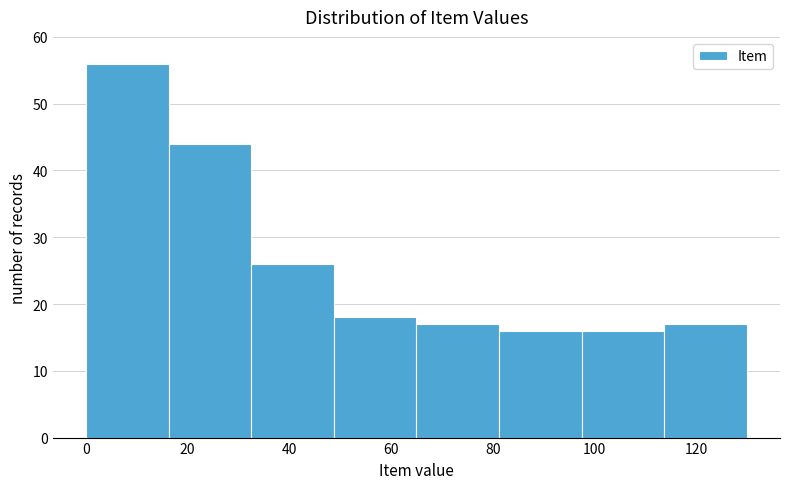

What is the height of the bar covering 48 to 66 on the x-axis? Neither the bar edges nor the heights are printed on the chart, so give them approximately, as read against the axes.

18